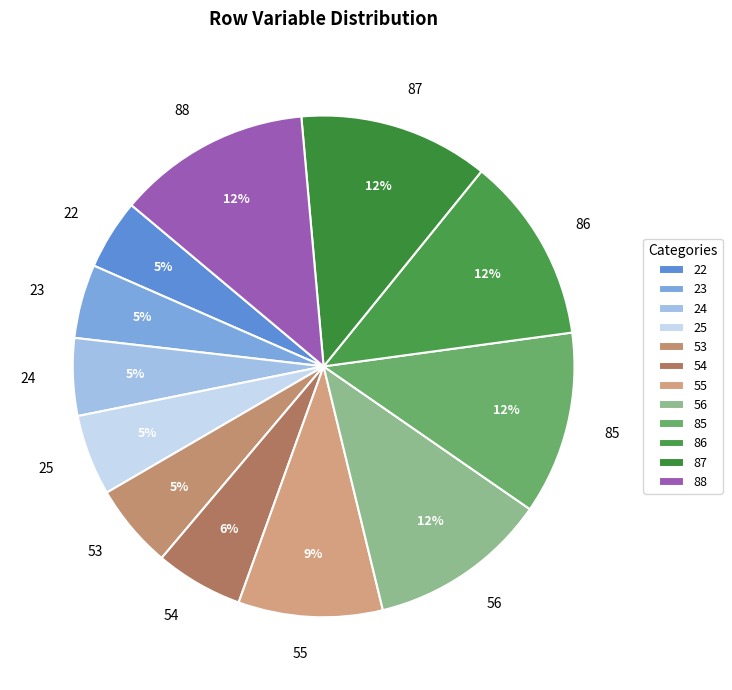

Is the sum of 23 and 22 greater than half?

No